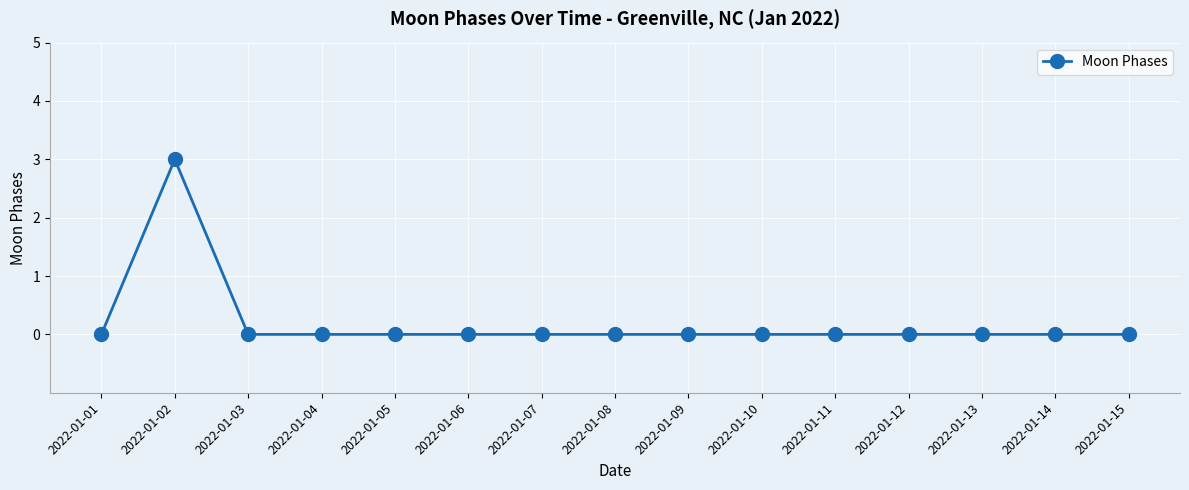

Count the values in the range 0 to 1.

14